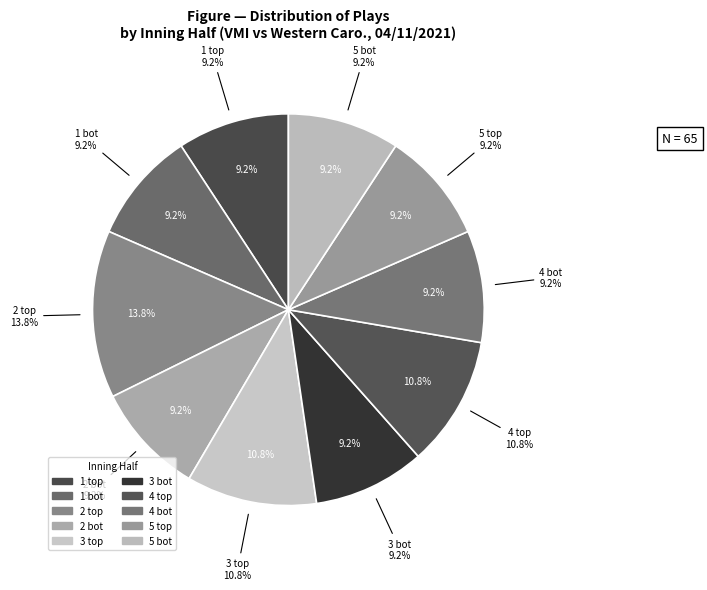

What percentage is the 4 bot slice, to the nearest percent?

9%